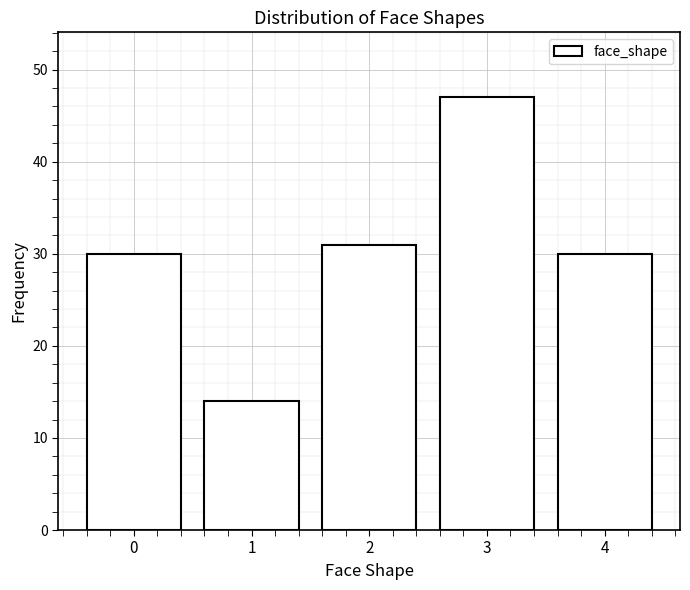

Reading left to right, extract all data points from this chart.

0=30	1=14	2=31	3=47	4=30